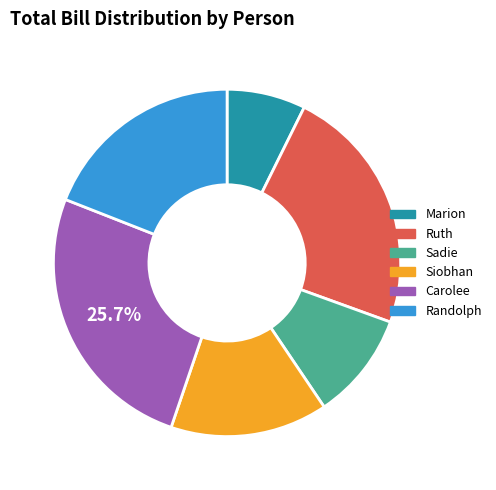

What percentage is the Marion slice, to the nearest percent?

7%